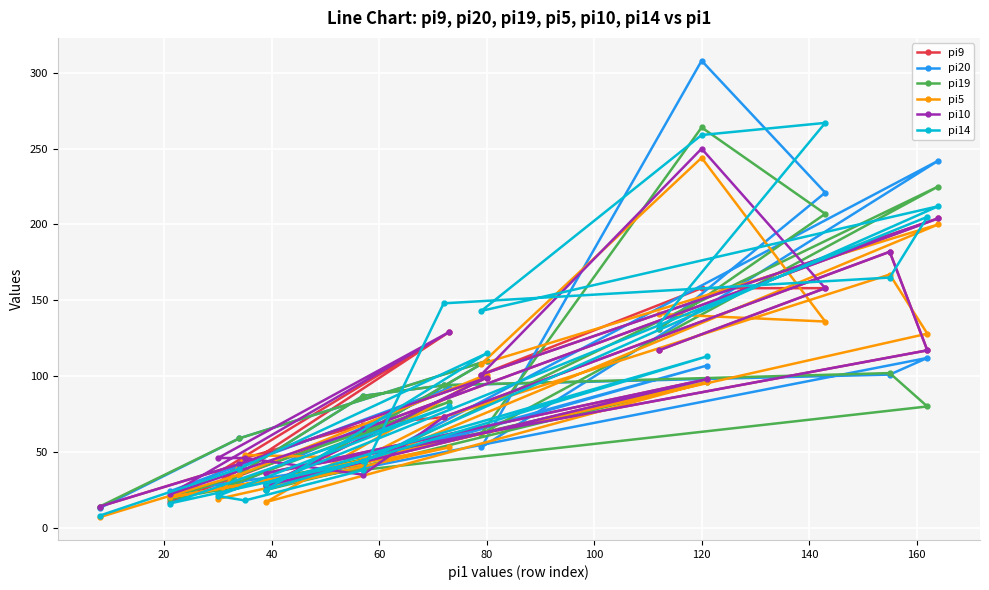

What is the difference between the maximum and minimum values in the pi19 series?

250